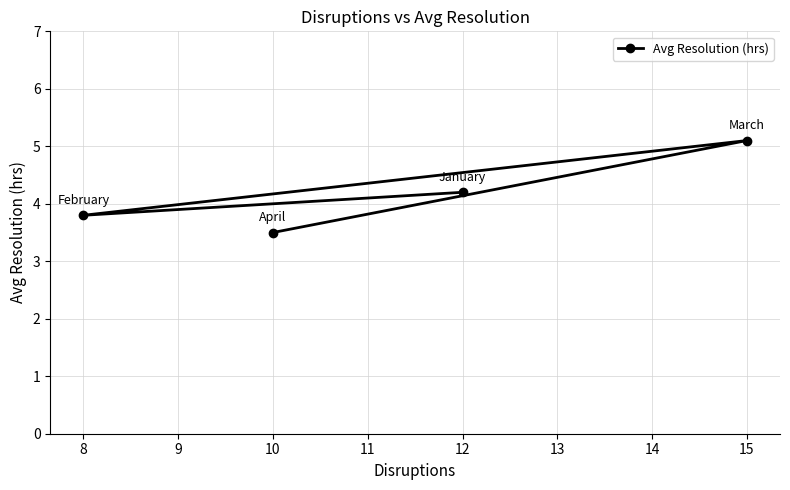

Rank the categories by value from highest to lowest.

15, 12, 8, 10